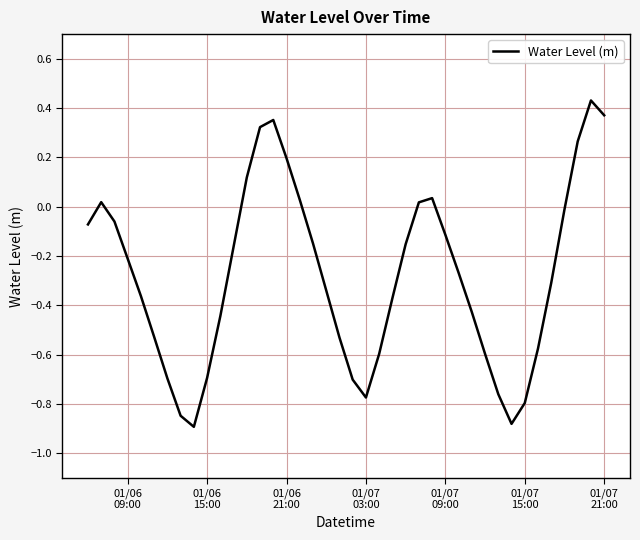

What is the difference between the maximum and minimum values?

1.3